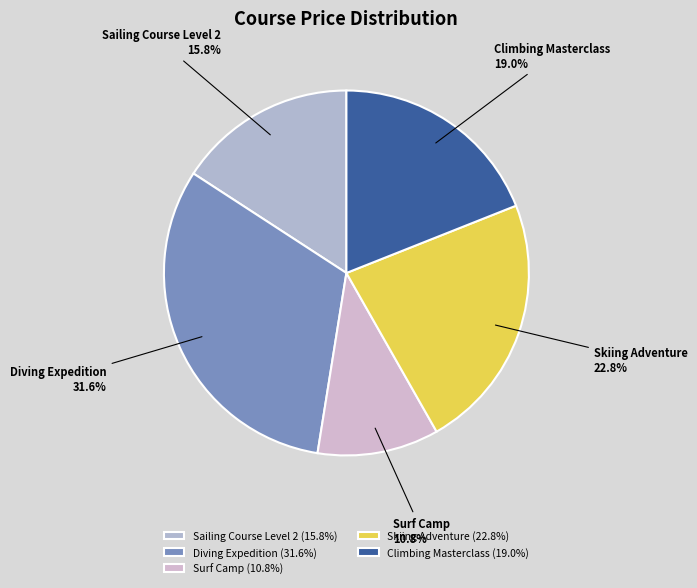

What portion of the pie excludes Sailing Course Level 2?

84.2%